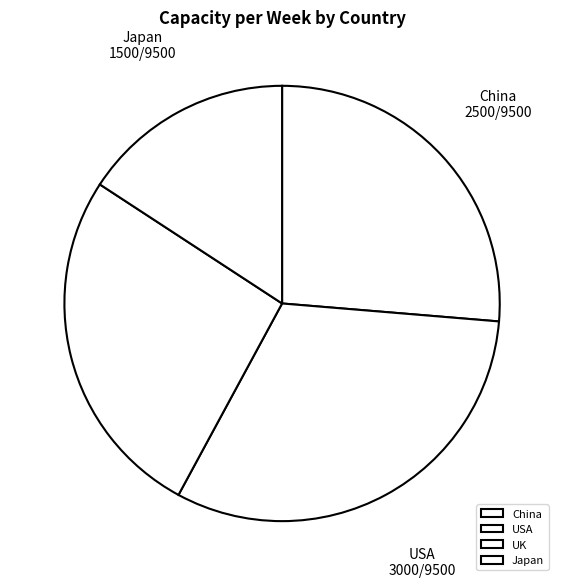

How many slices are in this pie chart?

4